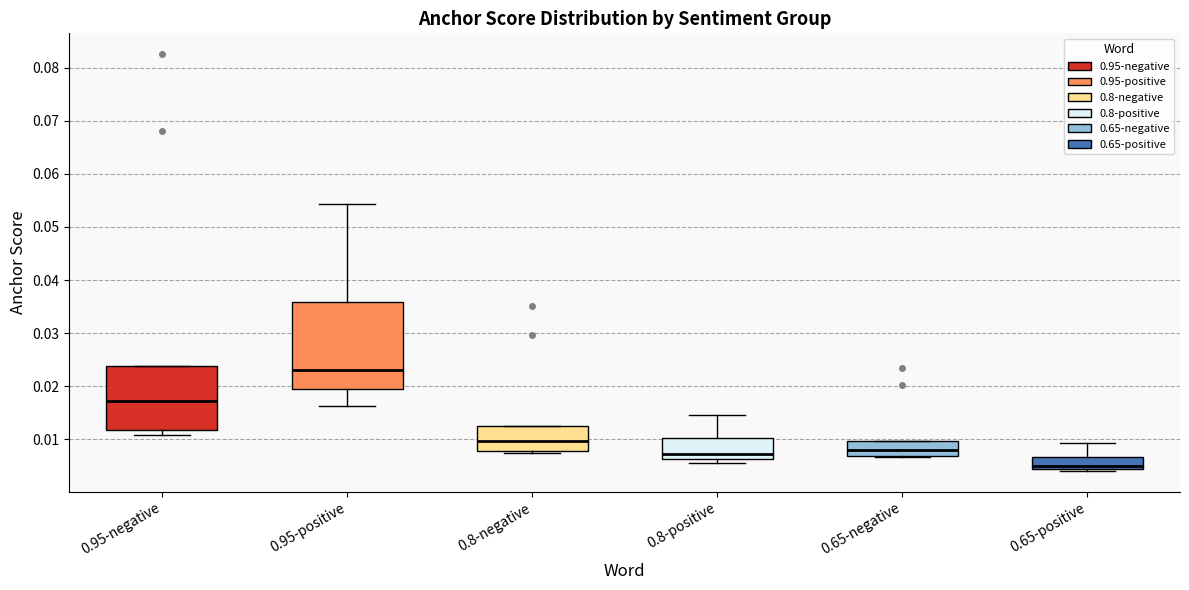

Where is the lower edge of the box for 0.65-positive on the y-axis? The values are not printed on the chart, so give them approximately, as read against the axis.

0.005